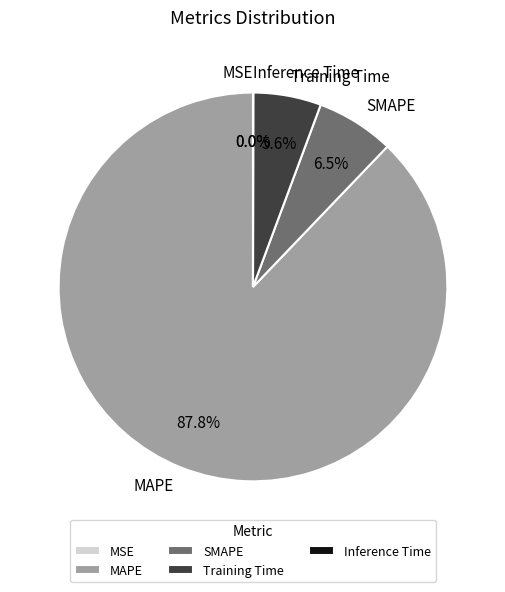

Between Training Time and MAPE, which is larger?

MAPE